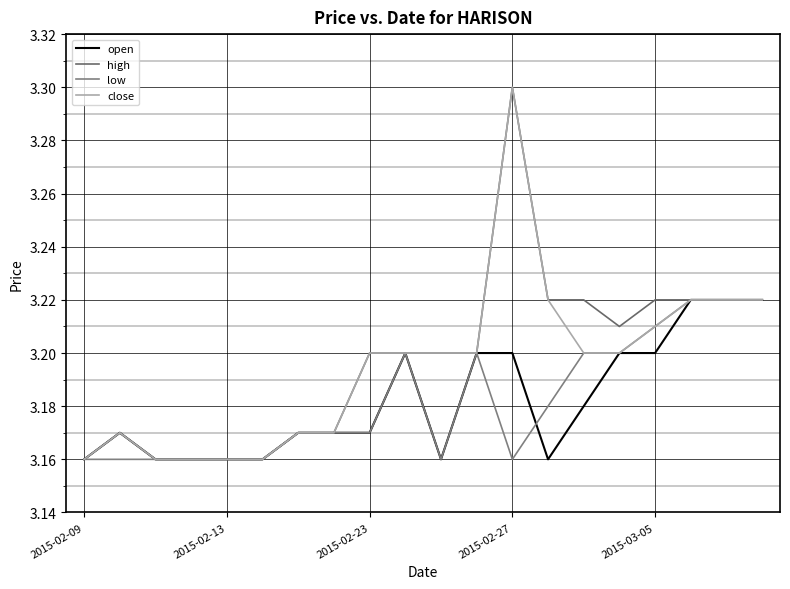

After their last crossing, which series has the higher values: open or low?

low